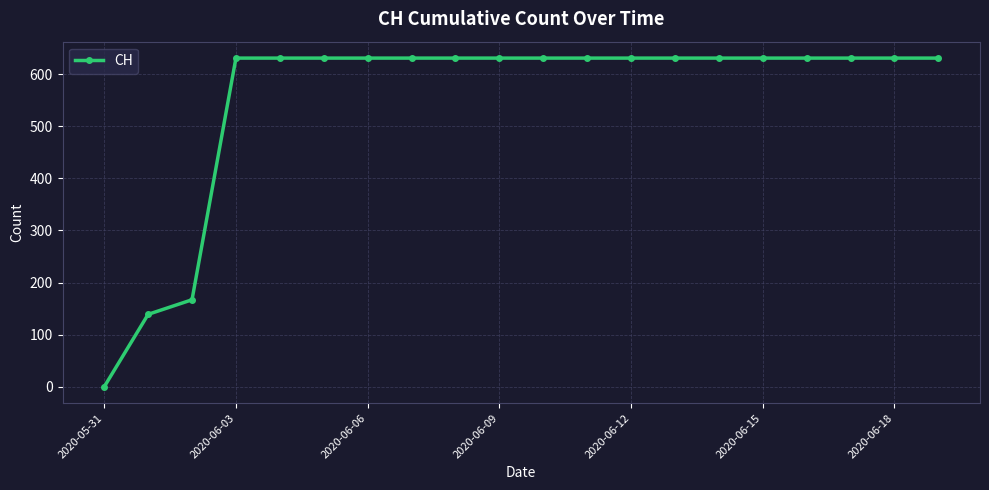

What is the greatest value displayed?

631